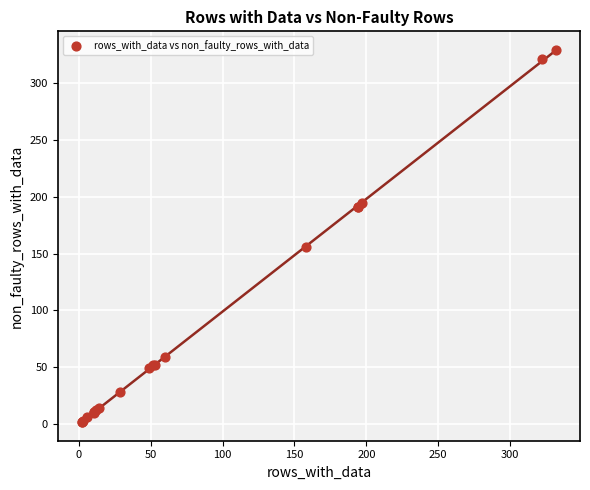

What Y value in the scatter plot is closest to 165?

156